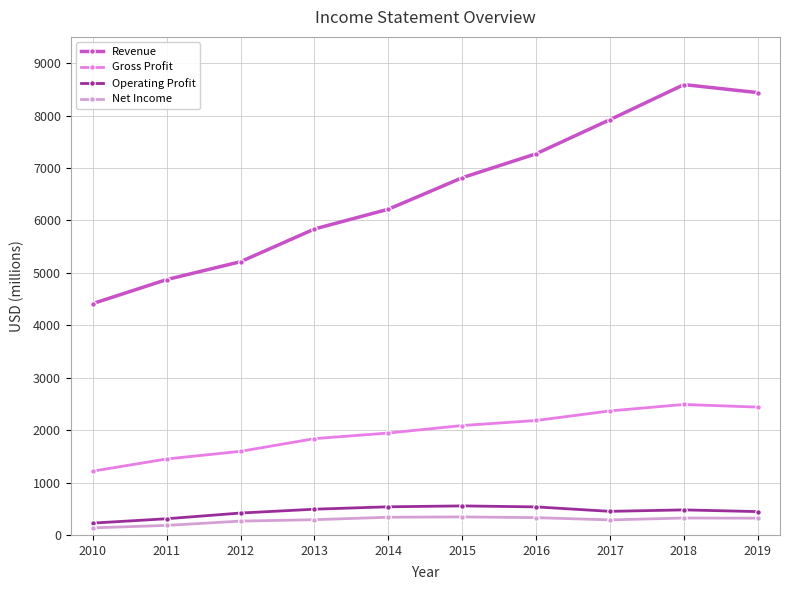

What is the value of the Net Income point at the 7th from the left?

330